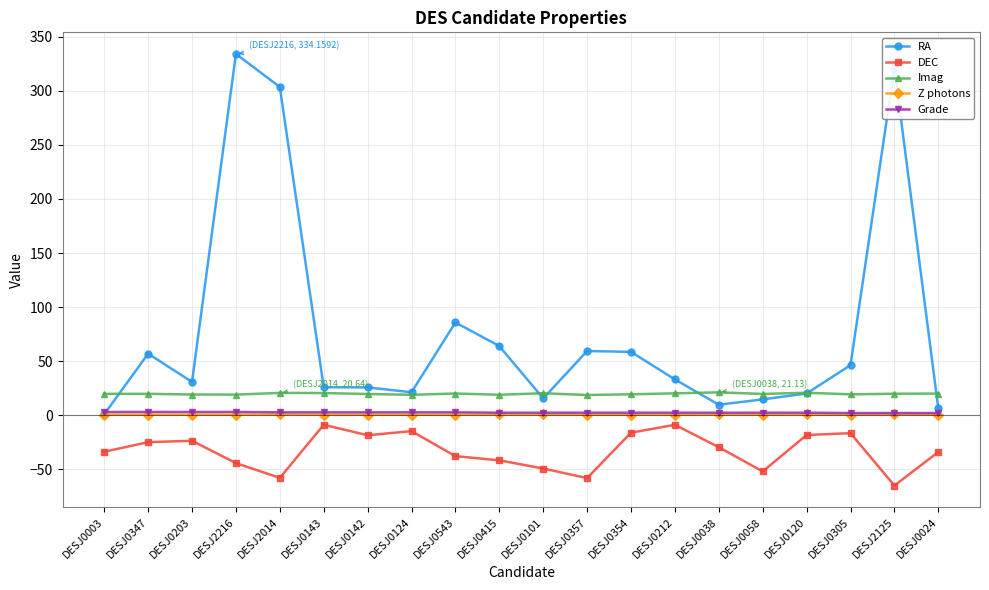

What is the maximum value for RA?

334.2